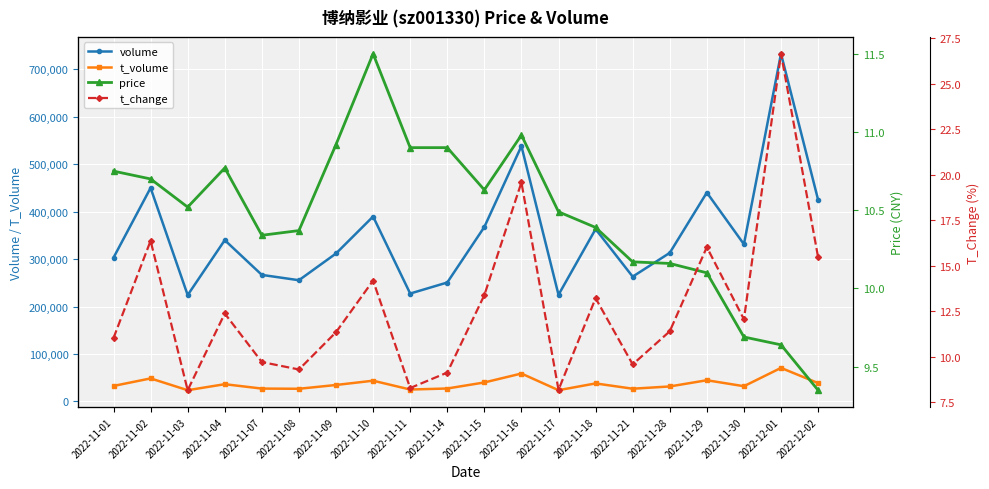

Between 2022-11-10 and 2022-11-30, which series saw the biggest shift?

volume